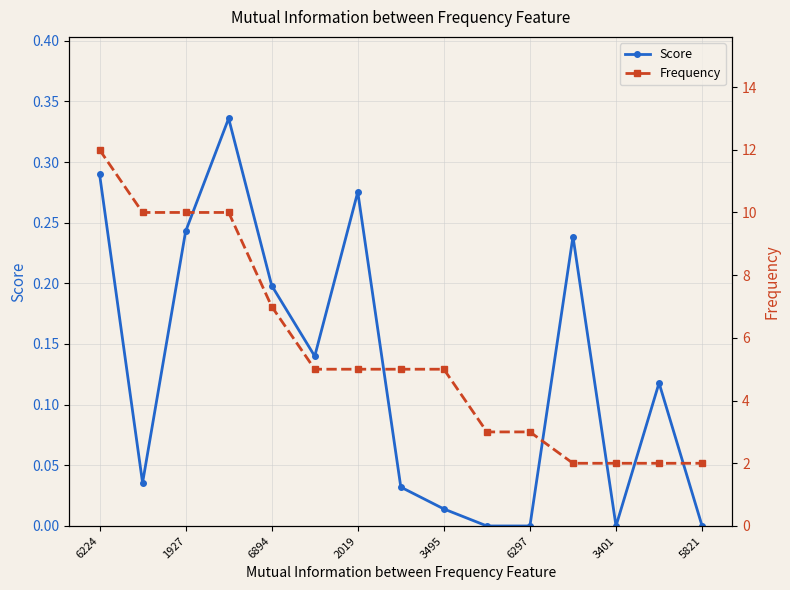

The value of Frequency at 6297 is 3.0. True or false?

True